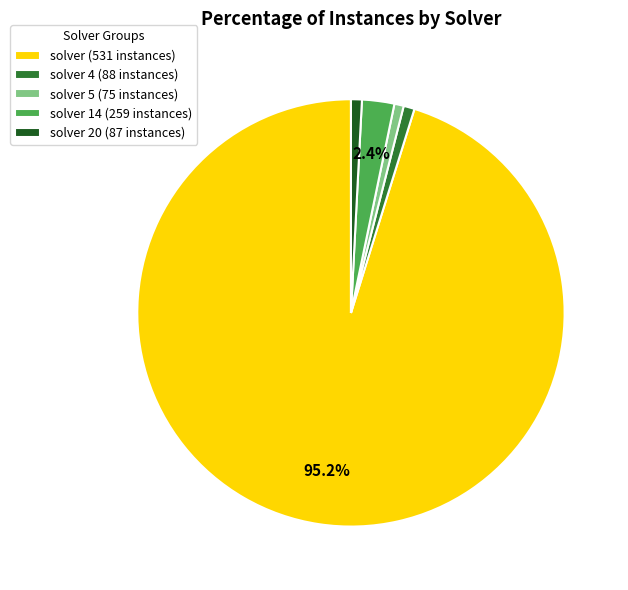

Is there any slice that represents more than half of the pie?

Yes